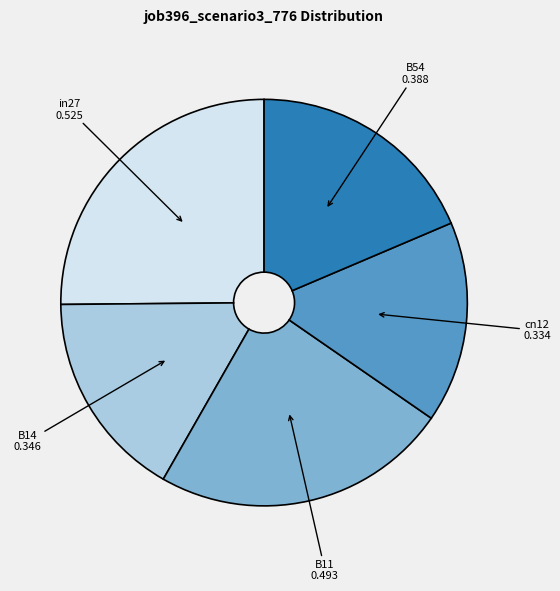

Is there a majority slice in this chart?

No